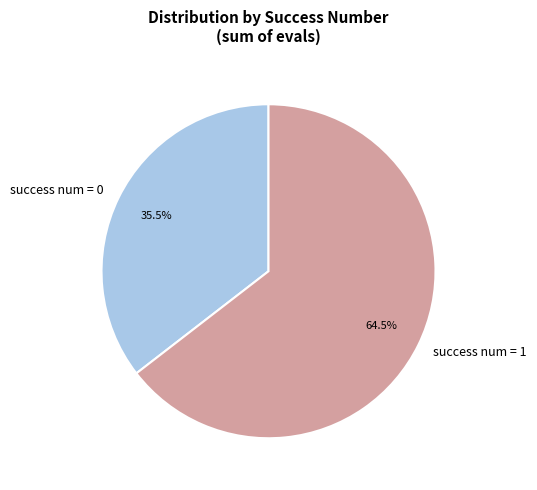

How many segments does this pie chart have?

2